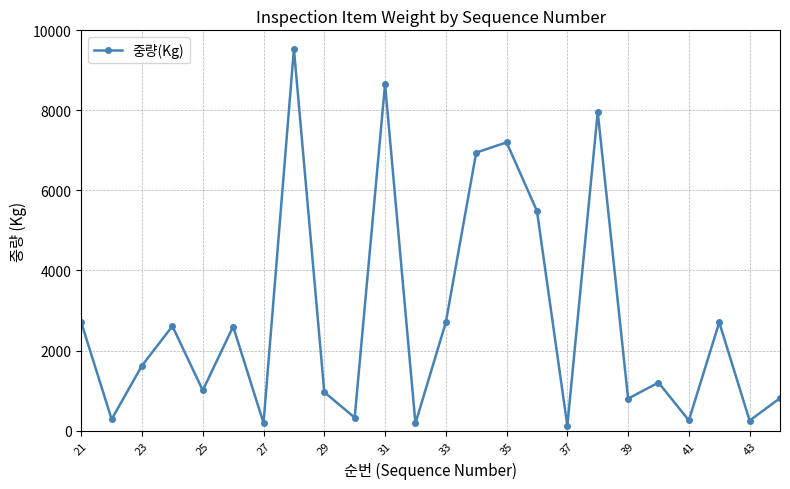

What is the greatest value displayed?

9537